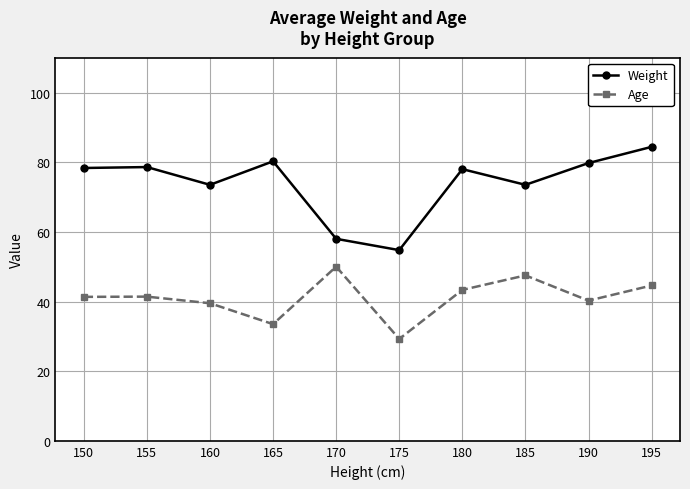

Rank the series by their average value, from highest to lowest.

Weight, Age